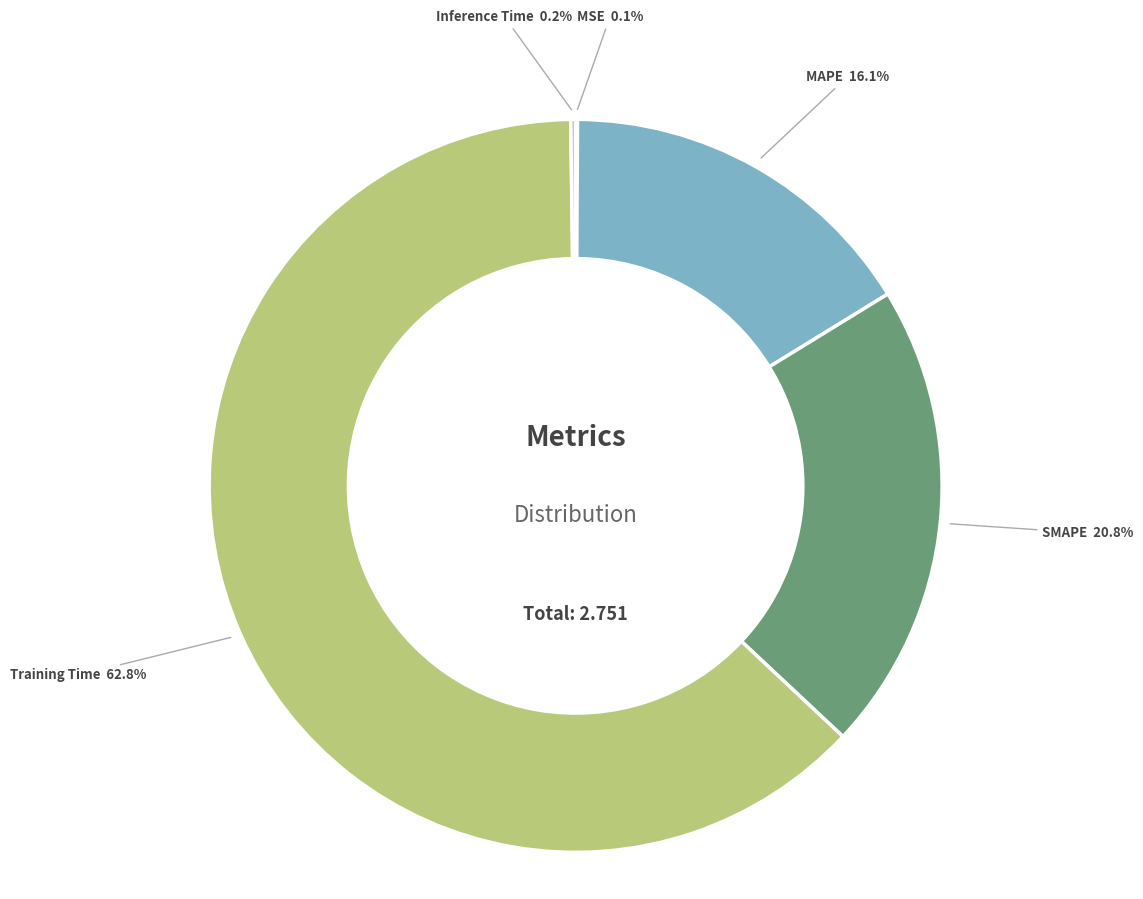

Does any single category account for the majority?

Yes